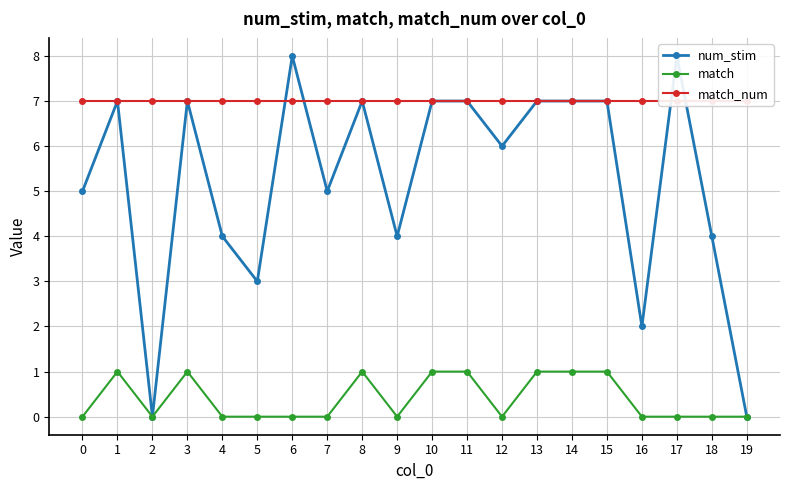

Which series ends up on top after the final intersection of match_num and num_stim?

match_num